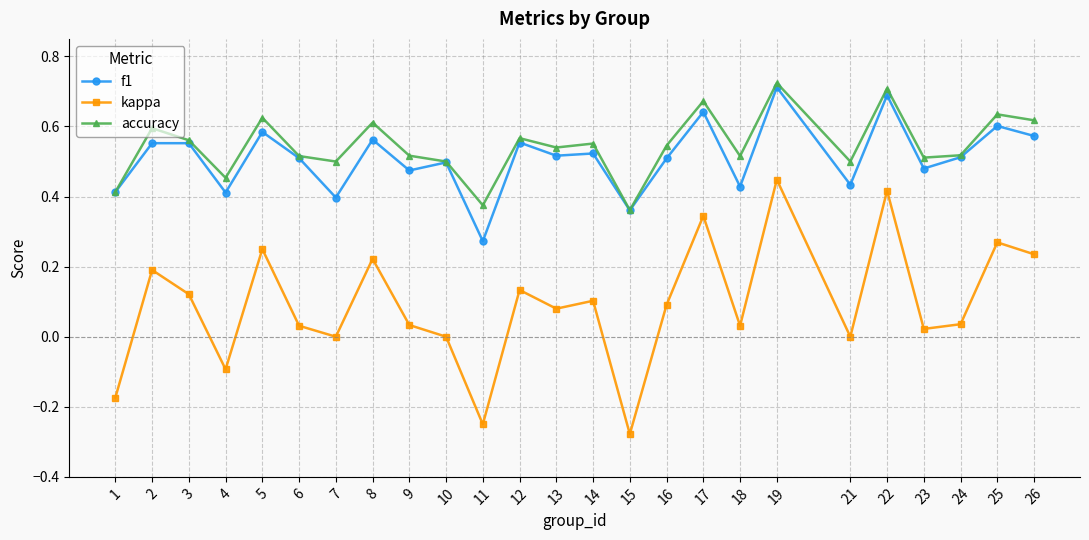

Does the chart display data point markers on the line(s)?

Yes